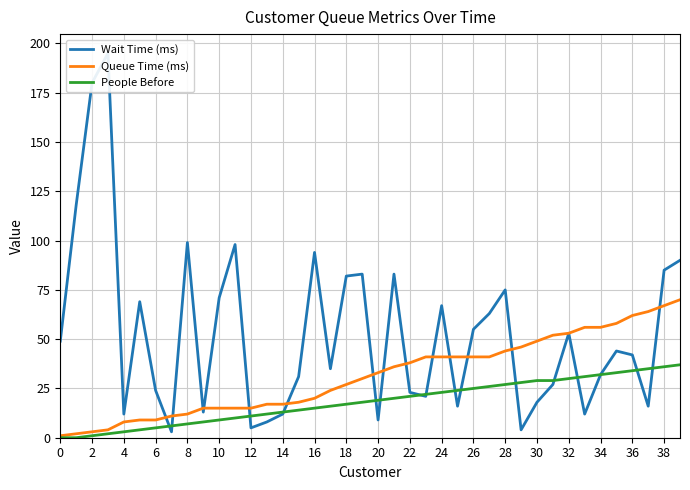

Is it true that Queue Time (ms) equals 49 at 30?

True